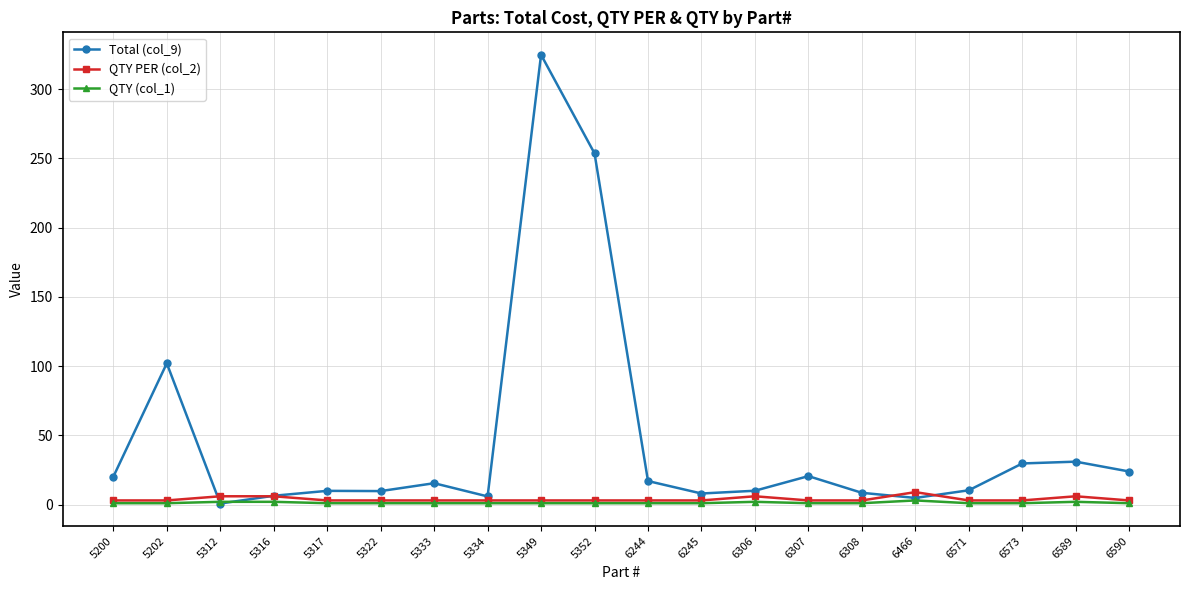

Where does the Total (col_9) series first go above 15?

5200